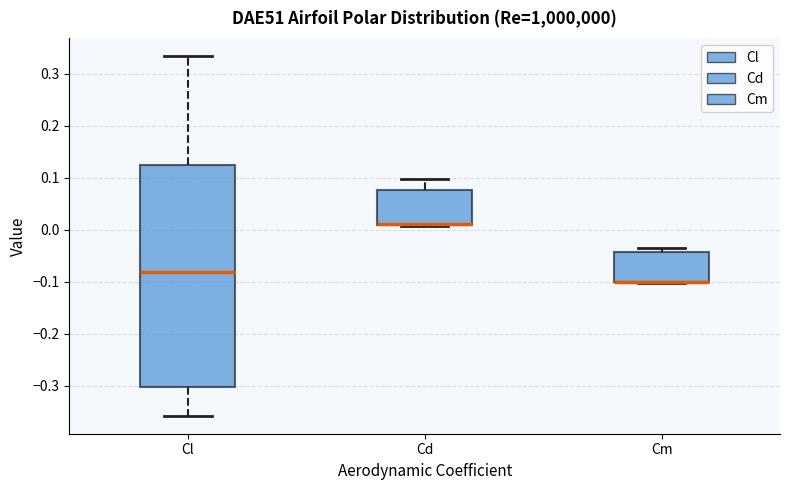

Where is the lower edge of the box for Cd on the y-axis? The values are not printed on the chart, so give them approximately, as read against the axis.

0.01